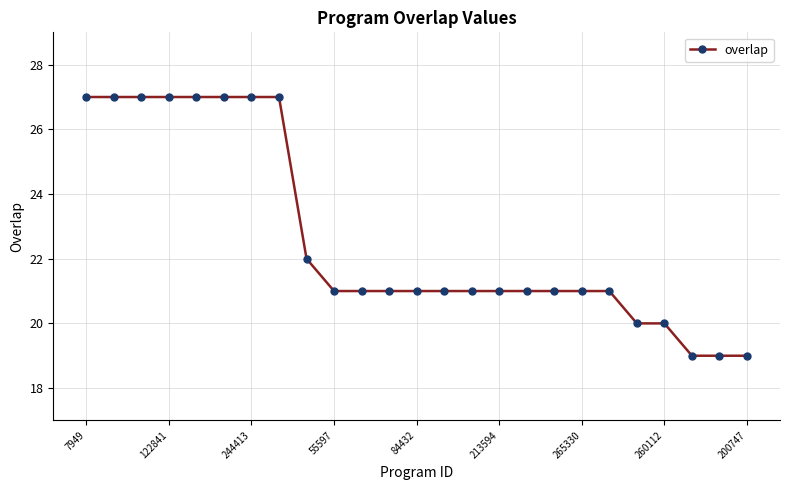

How many distinct data groups are displayed?

1